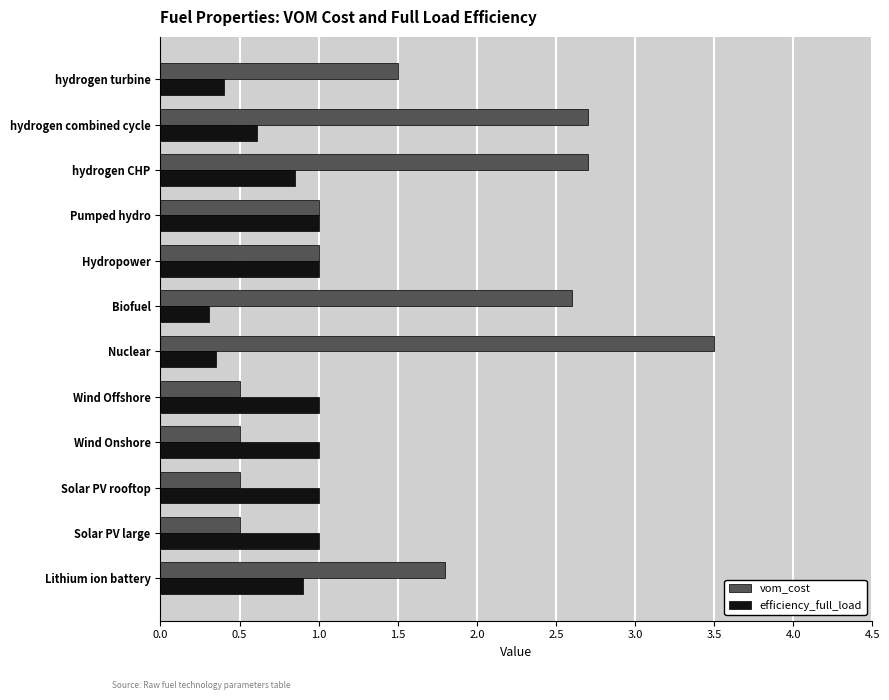

Between Solar PV rooftop and Biofuel, which series saw the biggest shift?

vom_cost